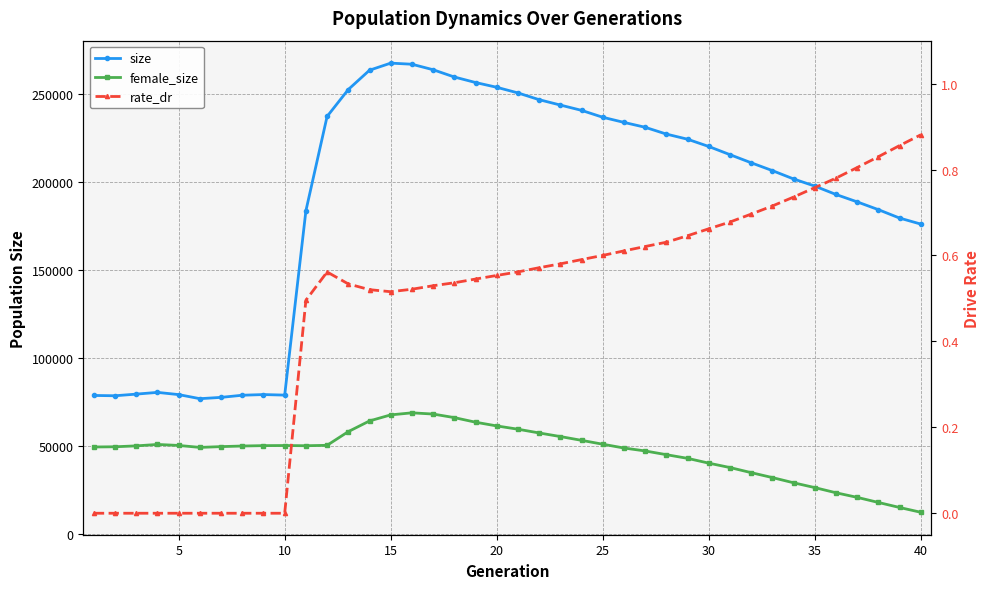

How many data points in female_size are above 50107?

19